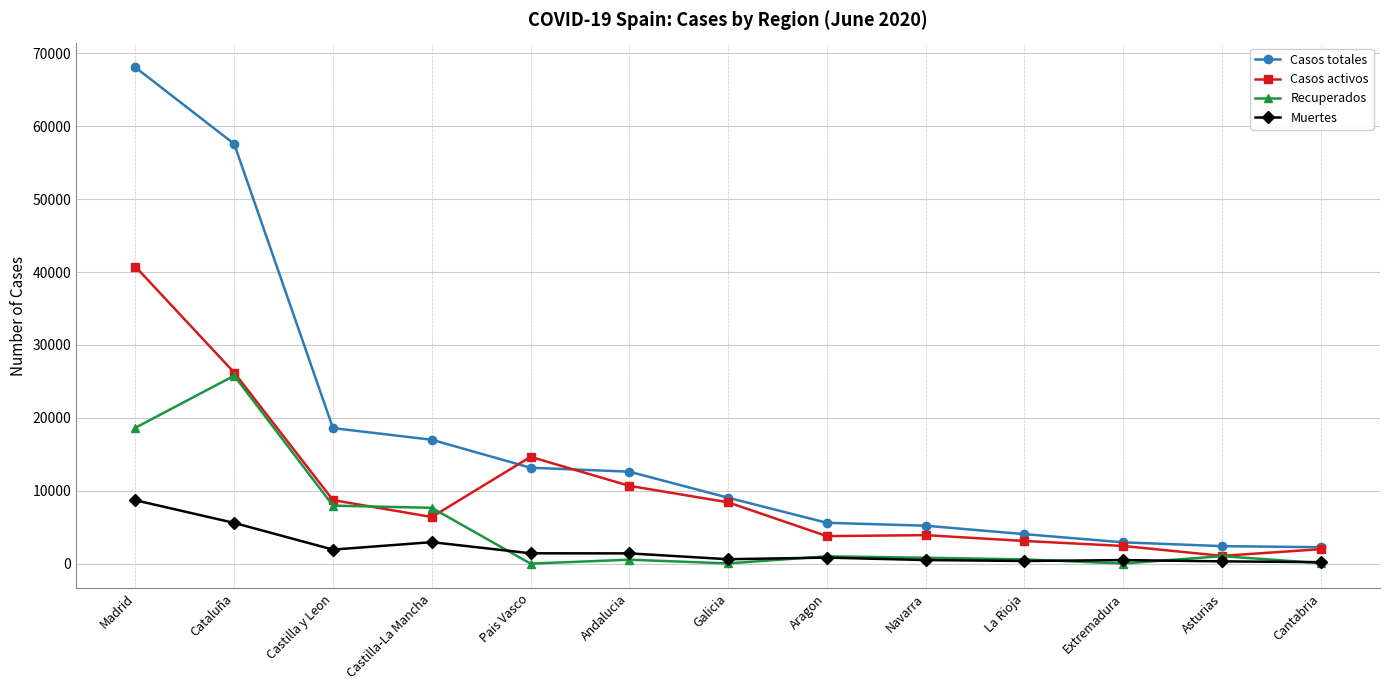

Rank the series by their average value, from lowest to highest.

Muertes, Recuperados, Casos activos, Casos totales